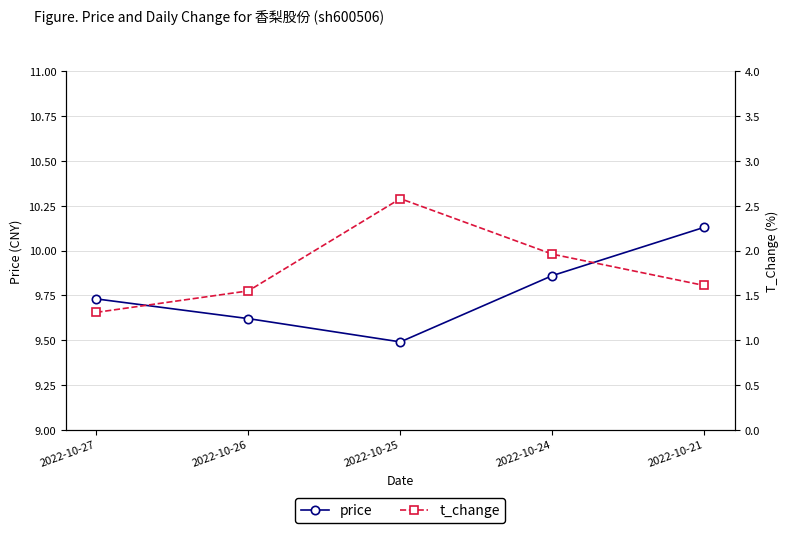

How many interior local valleys does the price series have?

1